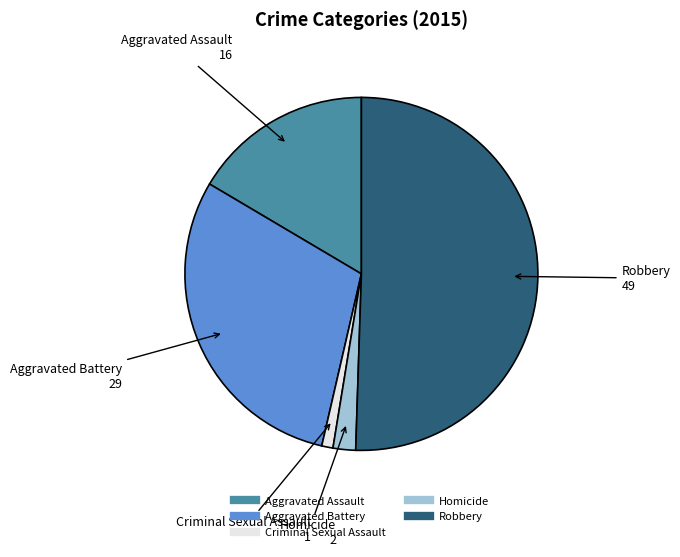

Does Homicide account for over 50% of the chart?

No